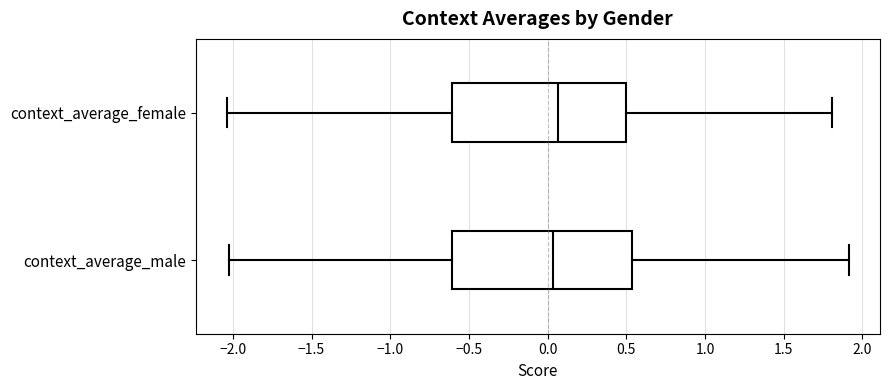

Reading bottom to top, transcribe this box plot: for each box, give where its median line is, the range the box spans, and where its two whiskers end, as read against the x-axis. The values are not printed on the chart, so give them approximately, as read against the axis.

context_average_male: median 0.05, box -0.60 to 0.55, whiskers -2.05 to 1.90
context_average_female: median 0.05, box -0.60 to 0.50, whiskers -2.05 to 1.80